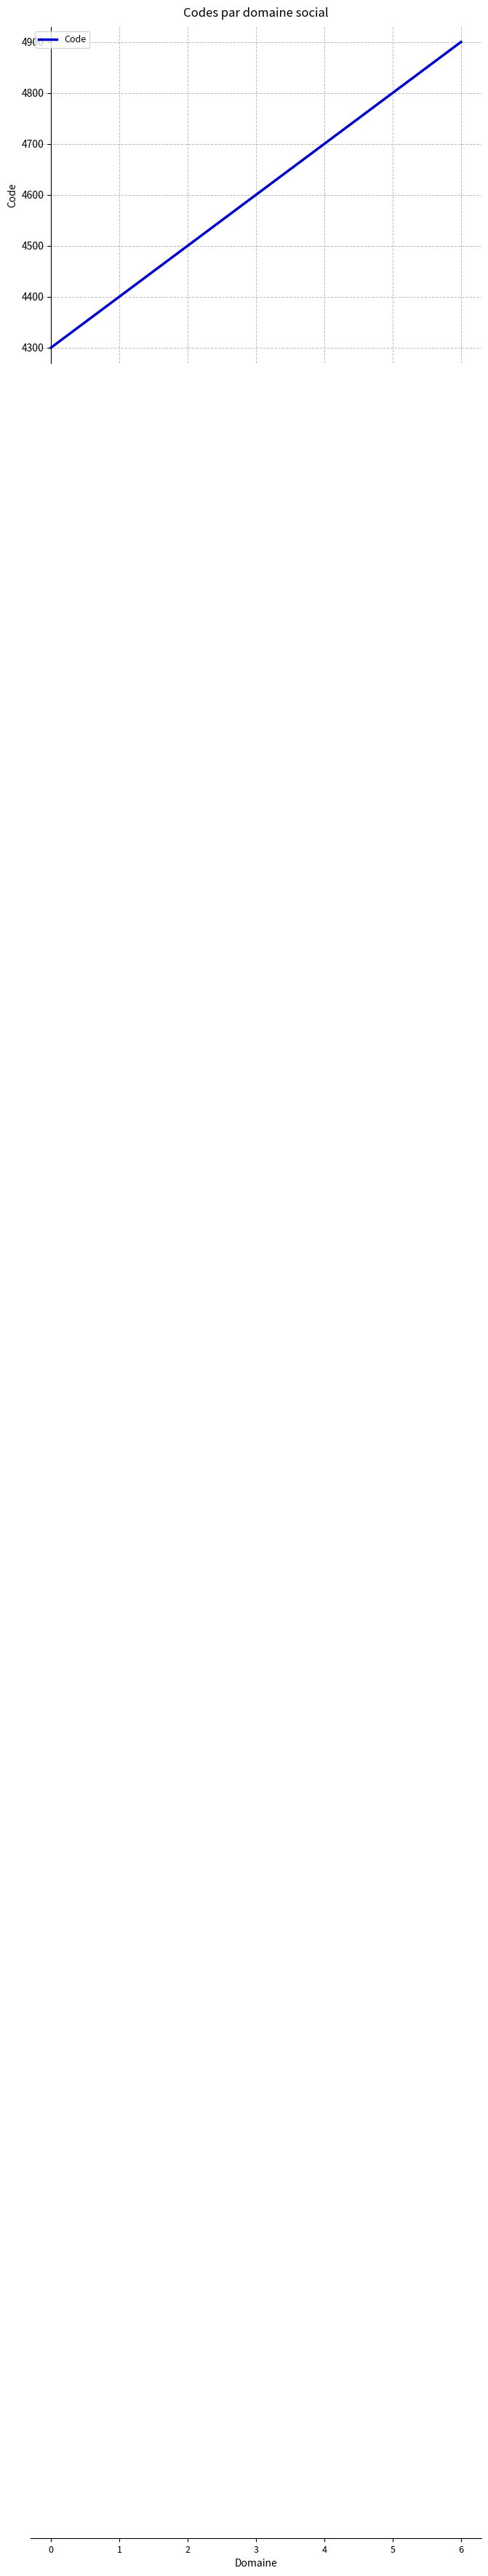

What is the difference between the maximum and second lowest values?

500